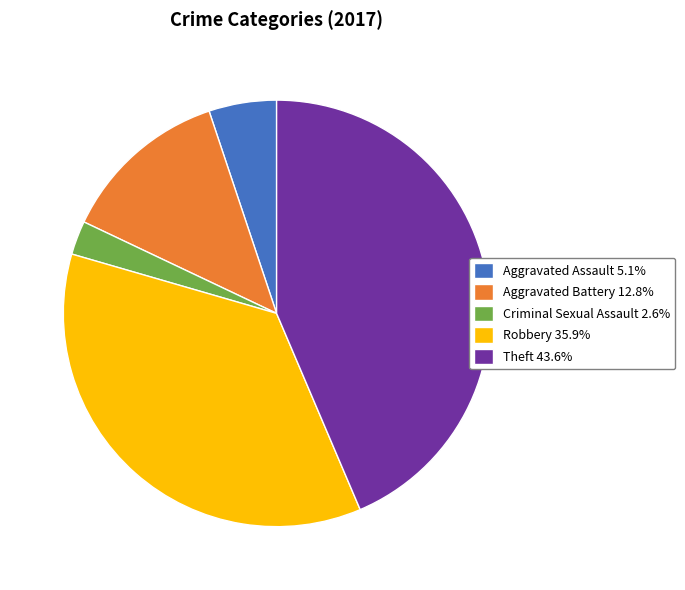

Count the number of slices in the pie.

5